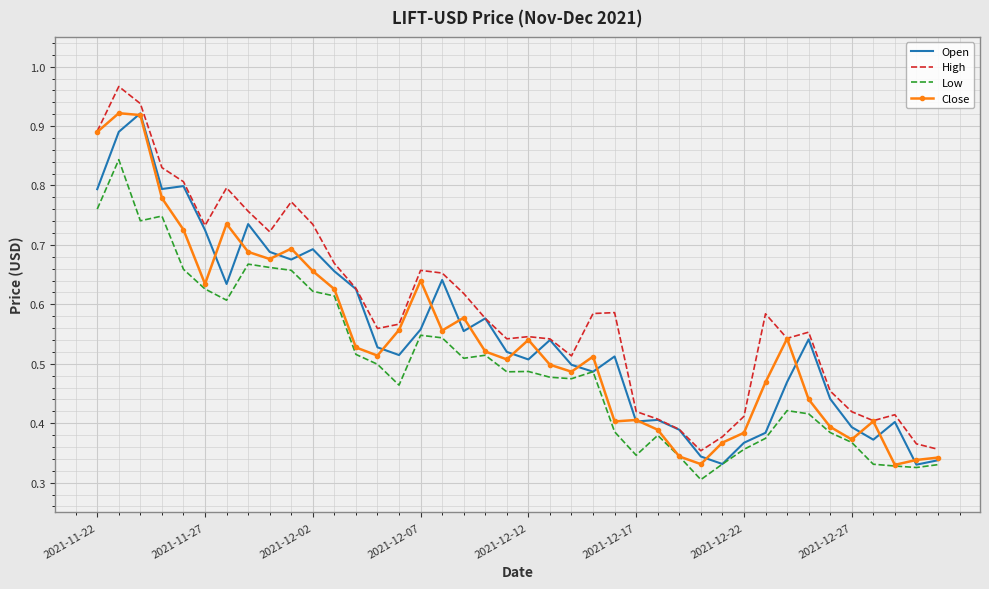

True or false: High and Low intersect in this chart.

False